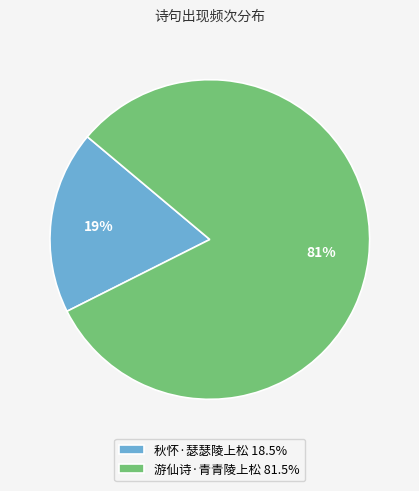

Is the sum of 秋怀·瑟瑟陵上松 18.5% and 游仙诗·青青陵上松 81.5% greater than half?

Yes